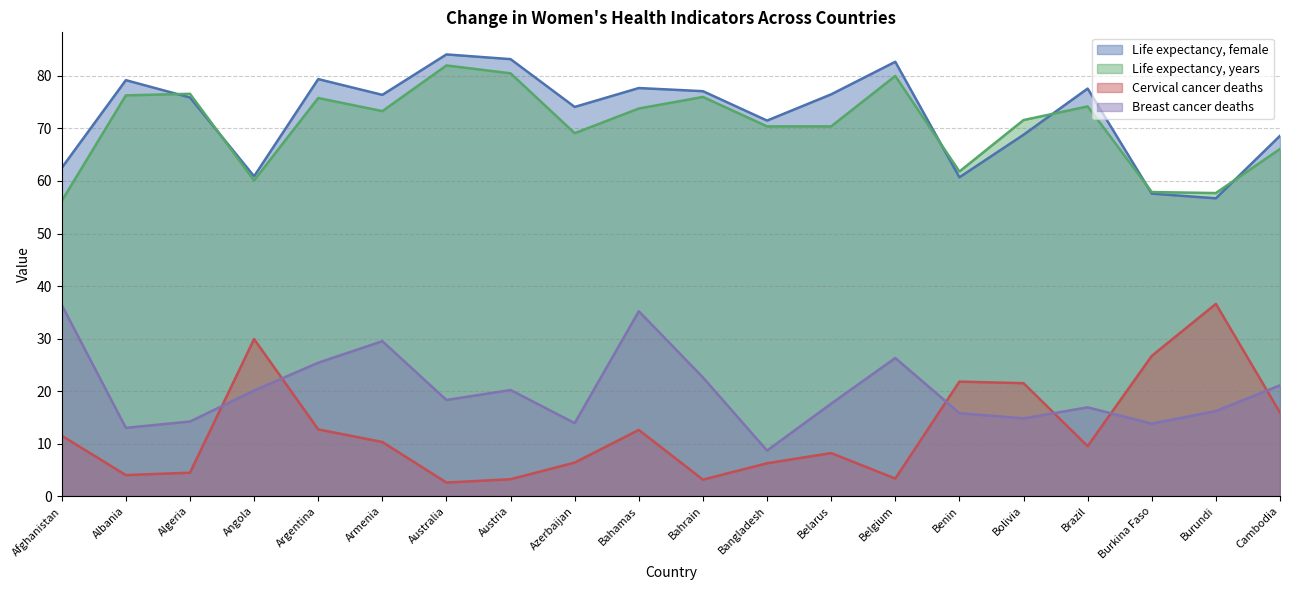

What is the label of the 3rd point from the right?

Burkina Faso